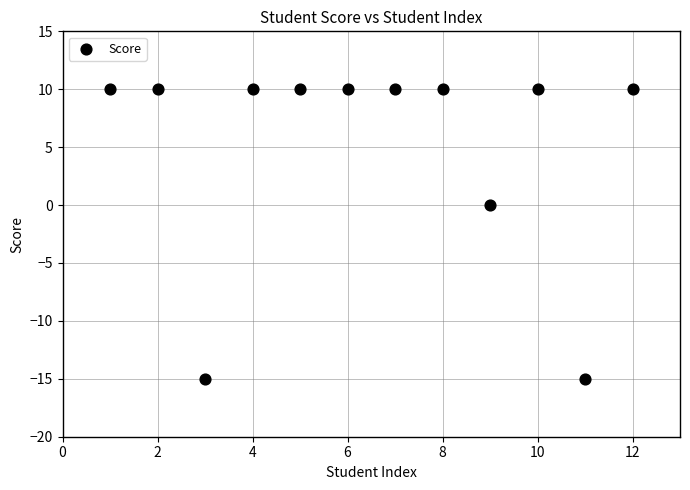

What is the range of X values (max minus min)?

11